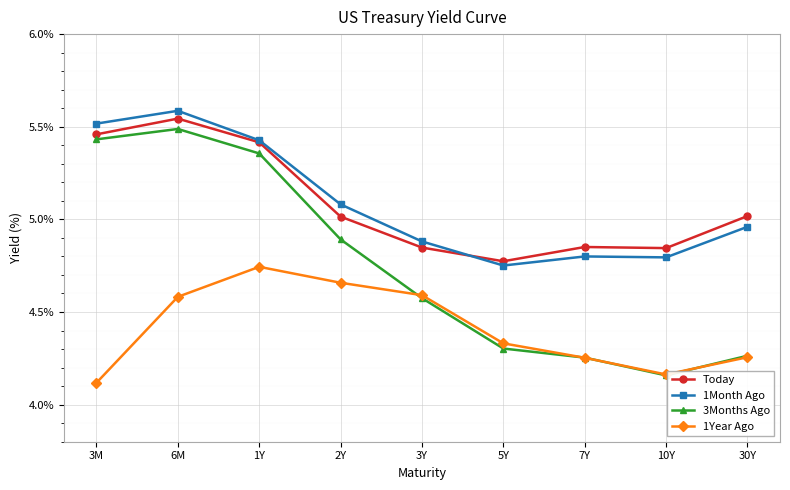

What is the sum of the Today values at 3M and 3Y?

10.3